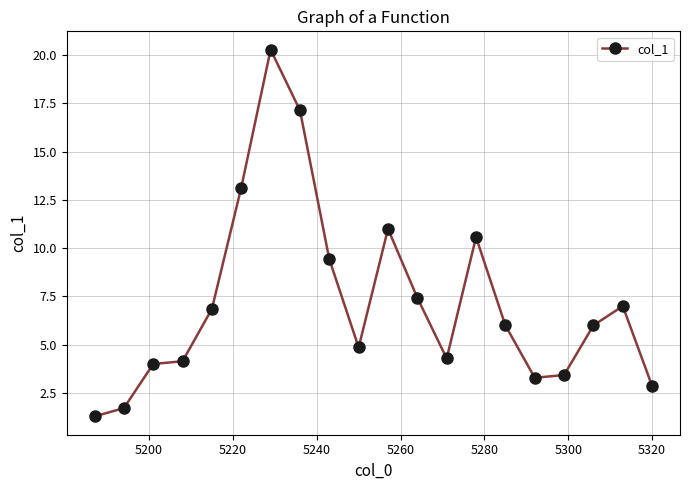

How many lines are shown in the chart?

1